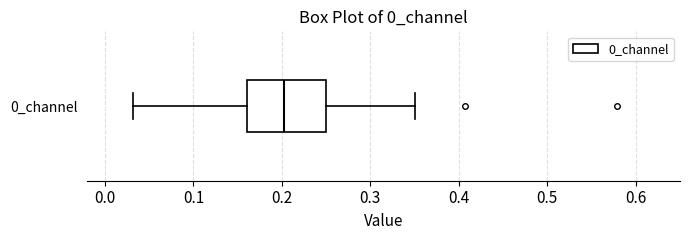

Transcribe this box plot: give where the median line is, the range the box spans, and where the two whiskers end, as read against the x-axis. The values are not printed on the chart, so give them approximately, as read against the axis.

median 0.20, box 0.16 to 0.25, whiskers 0.03 to 0.35